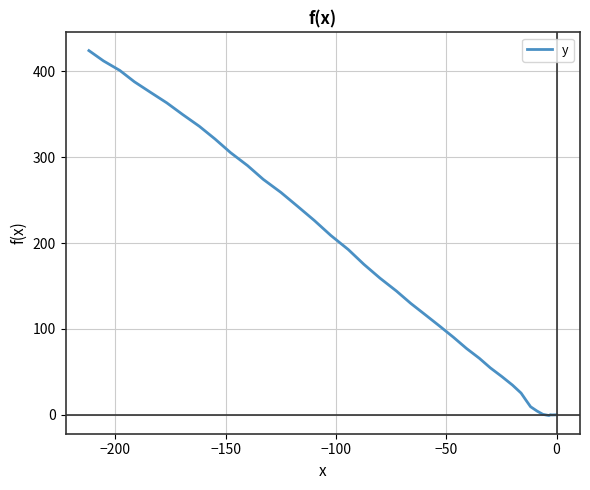

Does the chart display data point markers on the line(s)?

No